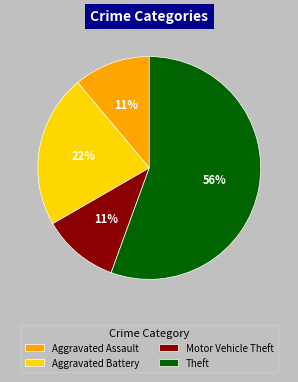

How many segments does this pie chart have?

4